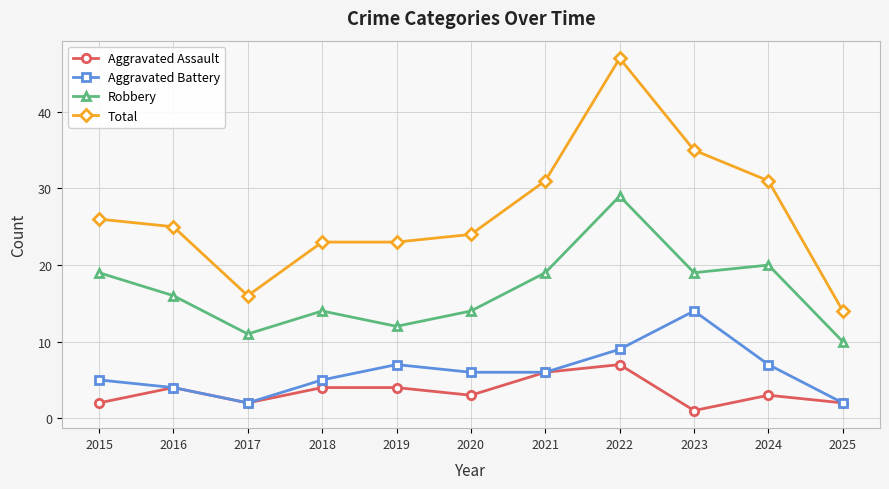

What is the difference between the Aggravated Battery values at 2023 and 2018?

9